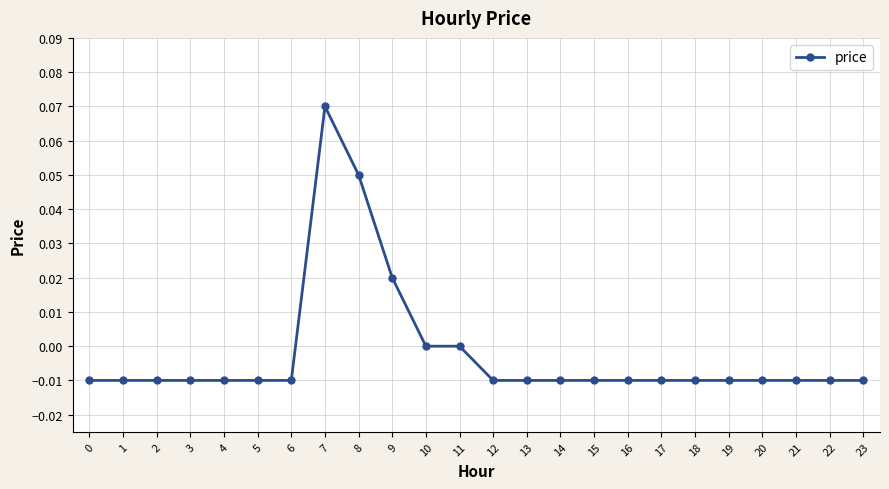

How many distinct data groups are displayed?

1